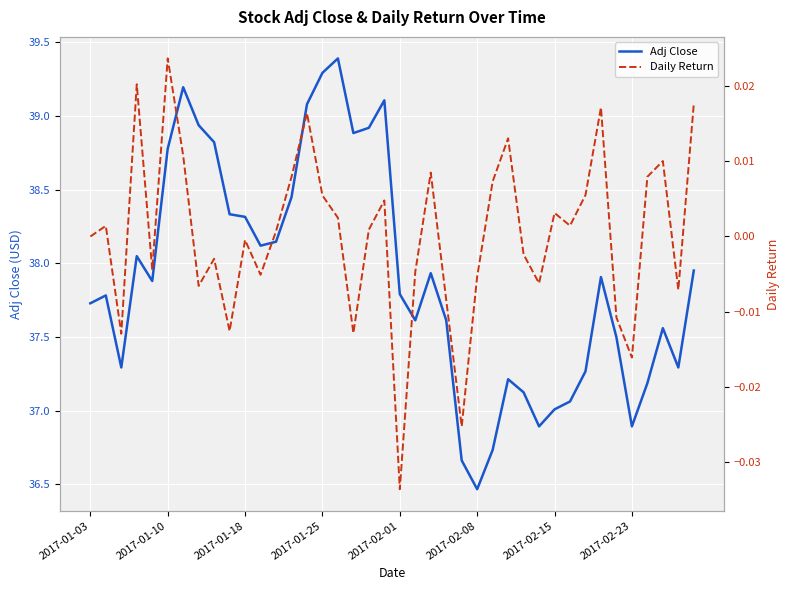

What is the greatest value displayed?

39.4